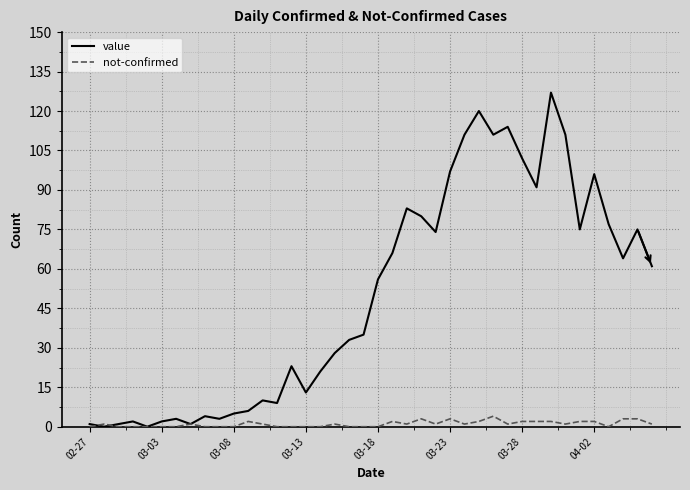

What is the maximum value shown in the chart?

127